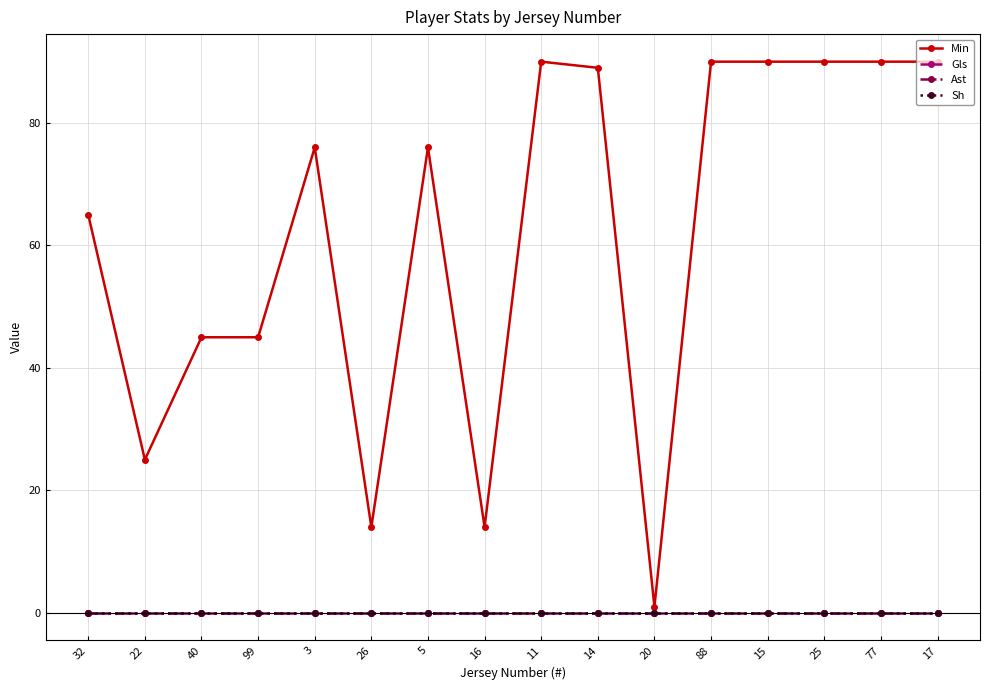

Does the chart have visible grid lines?

Yes